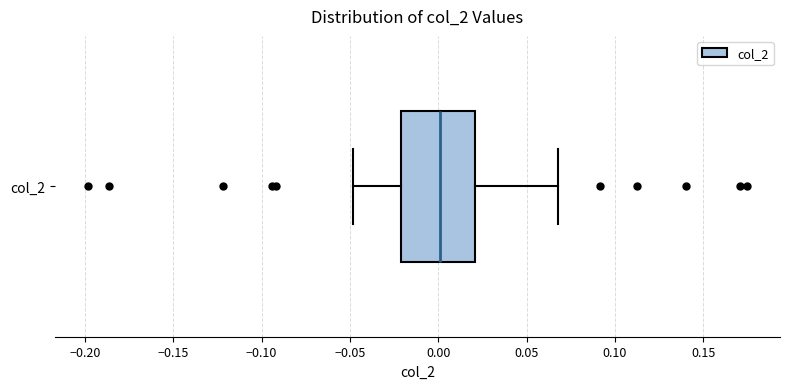

Transcribe this box plot: give where the median line is, the range the box spans, and where the two whiskers end, as read against the x-axis. The values are not printed on the chart, so give them approximately, as read against the axis.

median 0.00, box -0.02 to 0.02, whiskers -0.05 to 0.07